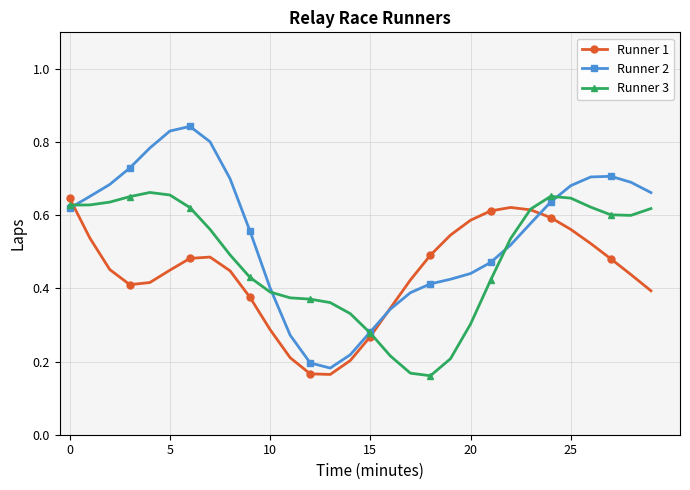

Rank the series by their average value, from lowest to highest.

Runner 1, Runner 3, Runner 2